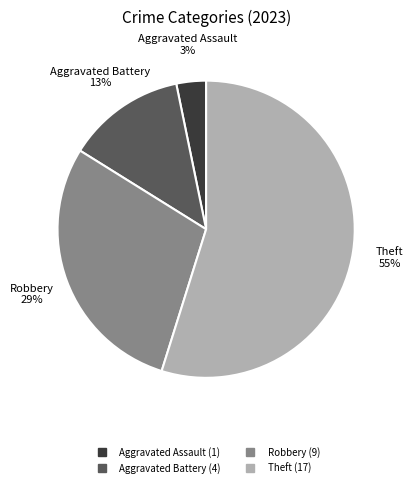

Does any single category account for the majority?

Yes